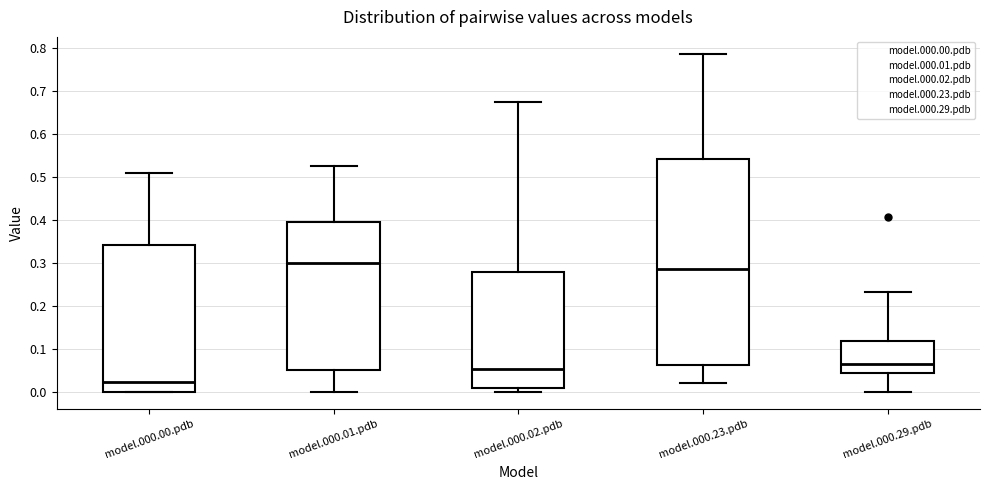

Reading left to right, transcribe this box plot: for each box, give where its median line is, the range the box spans, and where its two whiskers end, as read against the y-axis. The values are not printed on the chart, so give them approximately, as read against the axis.

model.000.00.pdb: median 0.02, box 0.00 to 0.34, whiskers 0.00 to 0.51
model.000.01.pdb: median 0.30, box 0.05 to 0.40, whiskers 0.00 to 0.53
model.000.02.pdb: median 0.05, box 0.01 to 0.28, whiskers 0.00 to 0.67
model.000.23.pdb: median 0.29, box 0.06 to 0.54, whiskers 0.02 to 0.79
model.000.29.pdb: median 0.07, box 0.04 to 0.12, whiskers 0.00 to 0.23